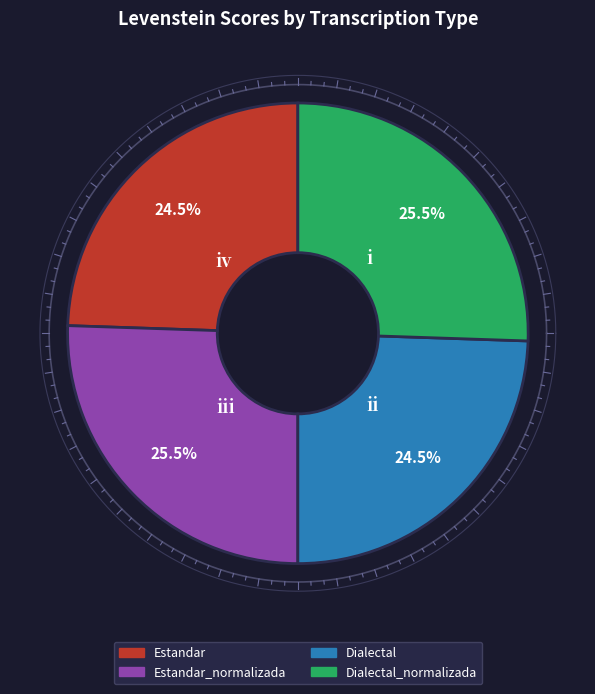

What is the ratio of the value at Dialectal to the value at Dialectal_normalizada?

1.0